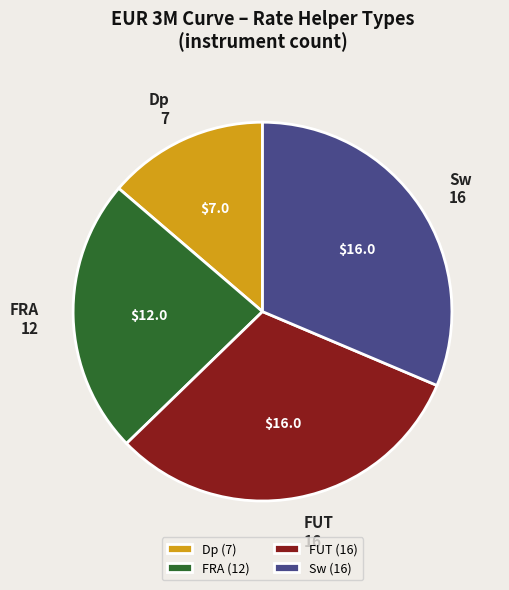

Do Dp (7) and FUT (16) together represent more than half of the pie?

No